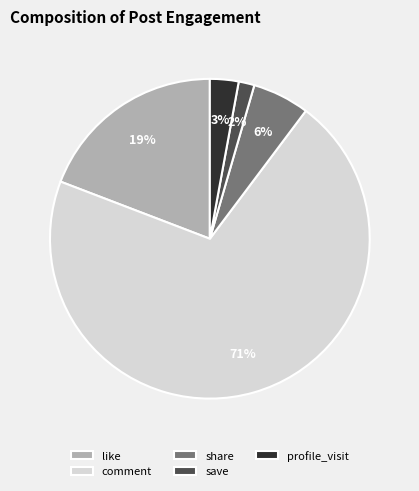

How many segments does this pie chart have?

5